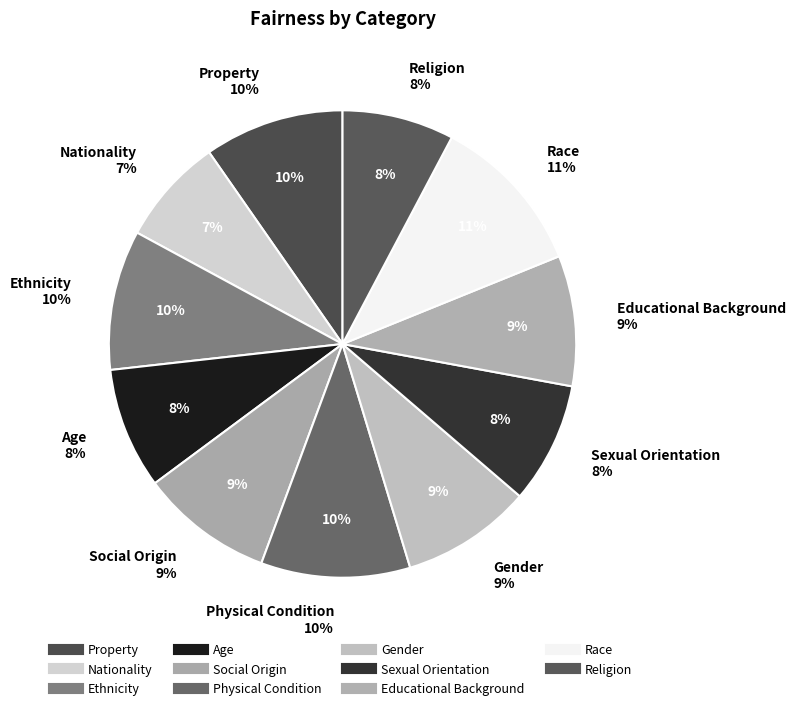

What portion of the pie excludes Property?

90.3%